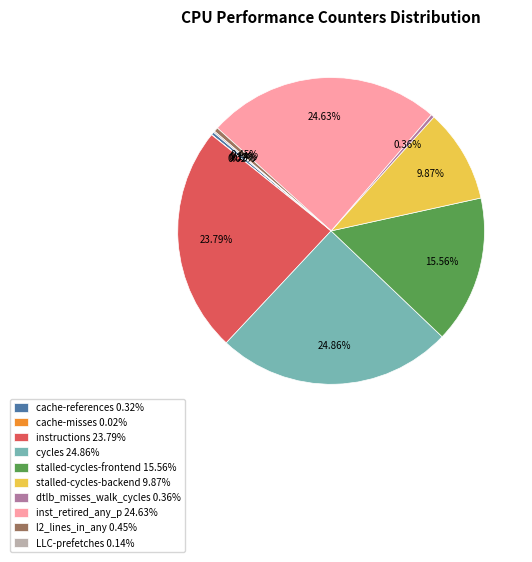

To the nearest percent, what is the average slice percentage?

10%